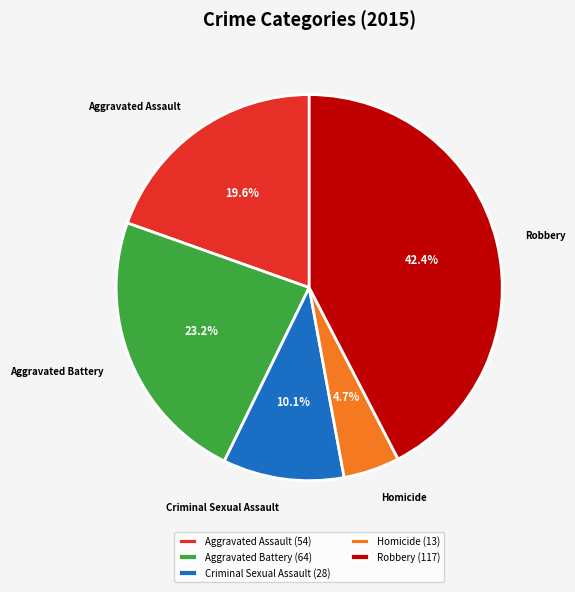

Is it true that Robbery is 42% of the pie?

True